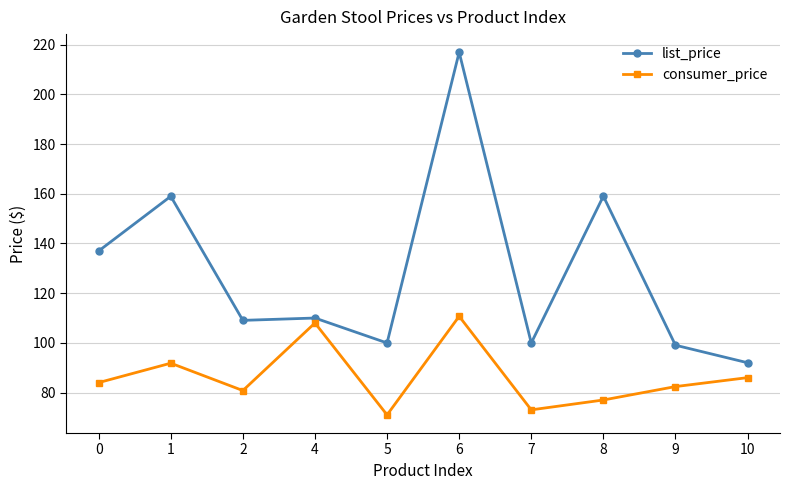

True or false: list_price and consumer_price cross at least once.

False